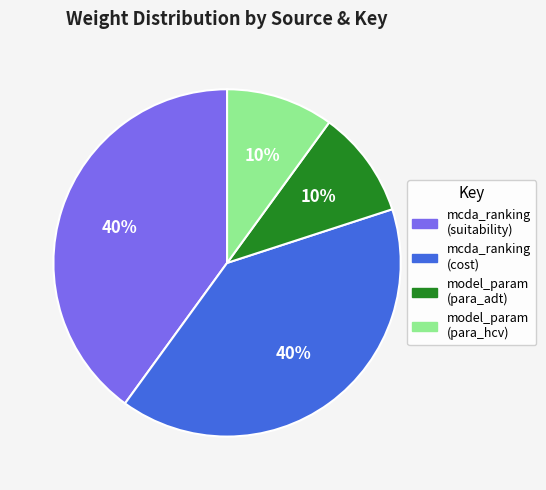

To the nearest percent, what is the difference between the largest and smallest slice percentages?

30%